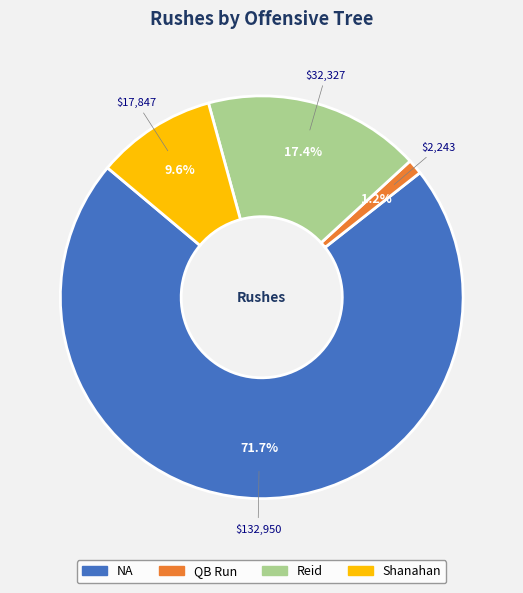

Rank the categories by value from highest to lowest.

NA, Reid, Shanahan, QB Run